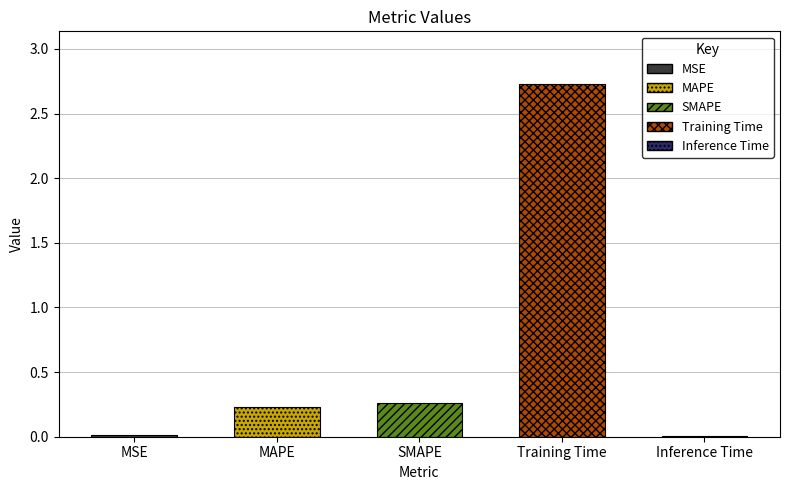

What is the difference between the values at Training Time and SMAPE?

2.5